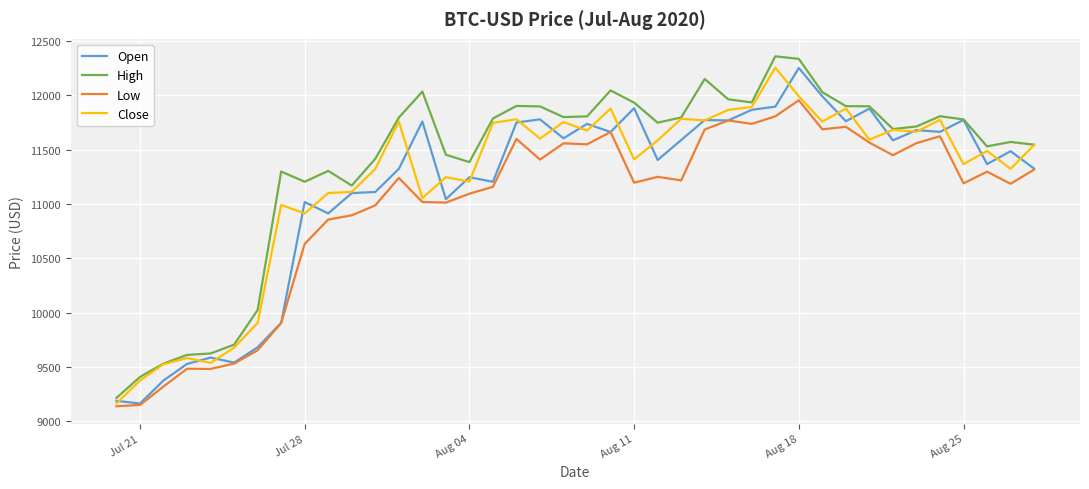

Which series has the largest total across all categories?

High